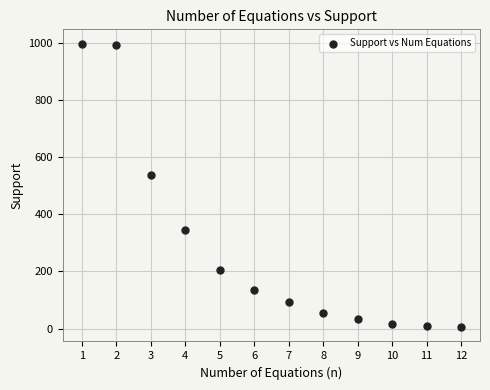

What is the average Y value?

285